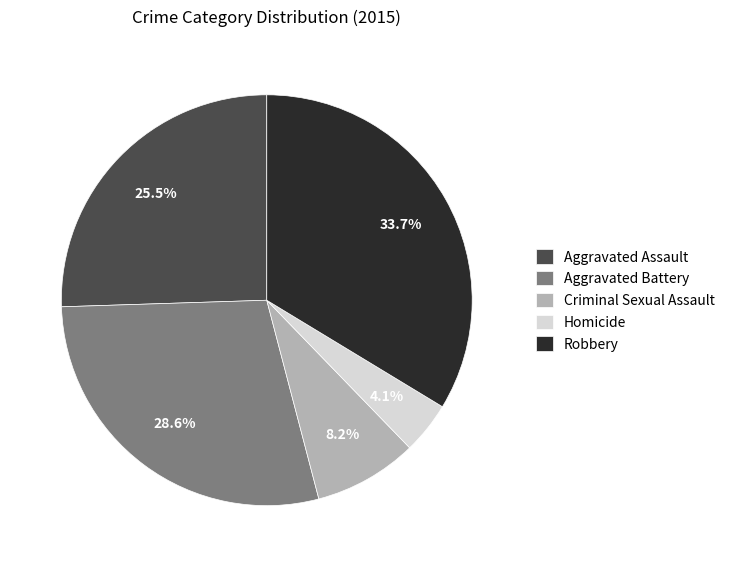

Rank the categories by value from highest to lowest.

Robbery, Aggravated Battery, Aggravated Assault, Criminal Sexual Assault, Homicide